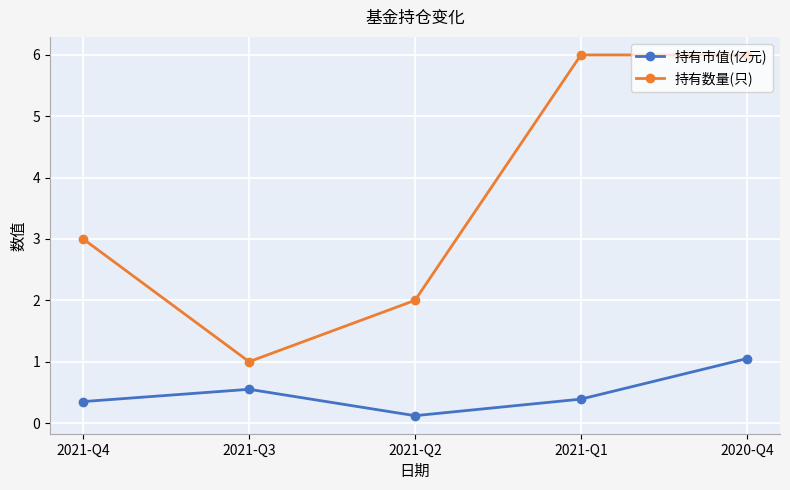

The value of 持有数量(只) at 2020-Q4 is 8.8. True or false?

False